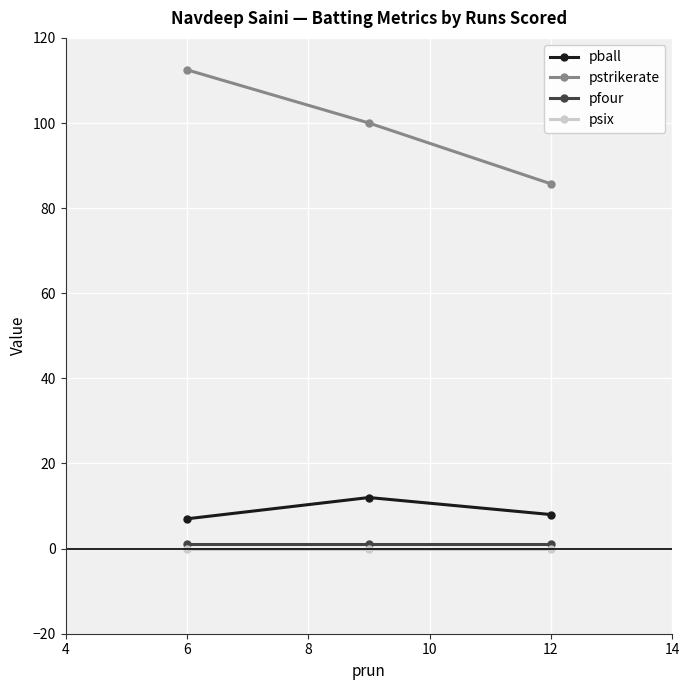

Which series has the largest total across all categories?

pstrikerate